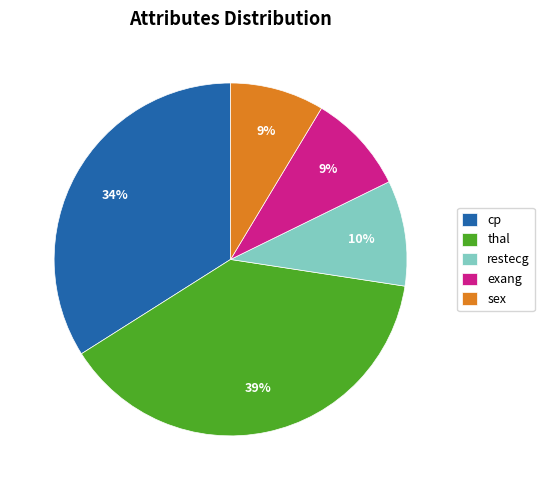

To the nearest percent, what is the difference between the thal and sex slice percentages?

30%